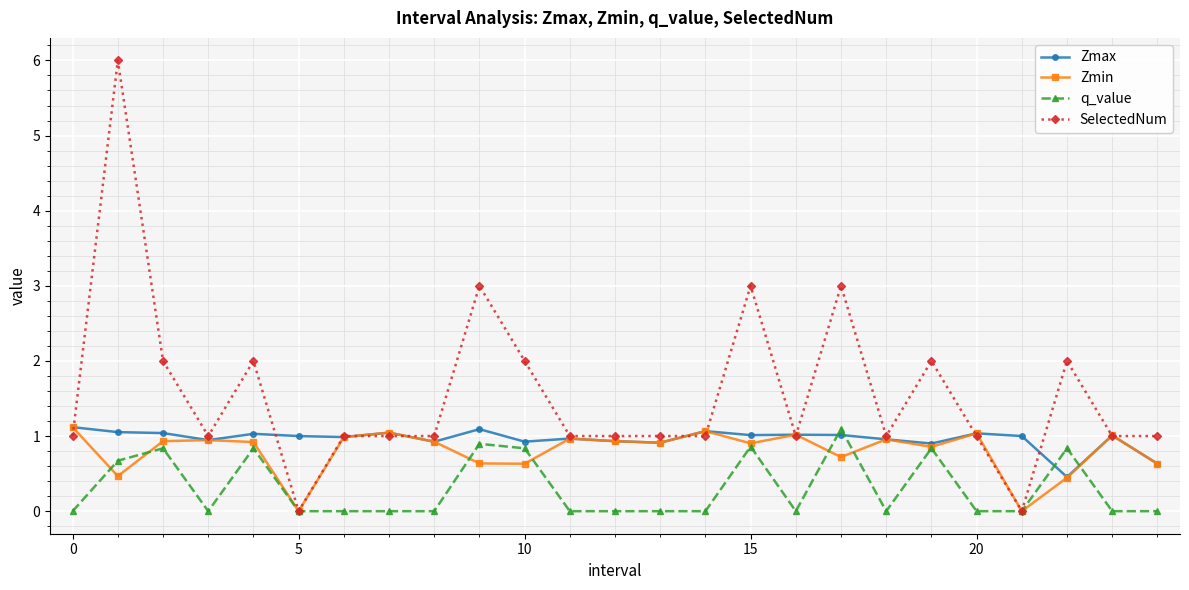

What is the value of the q_value point at the 2nd from the left?

0.7